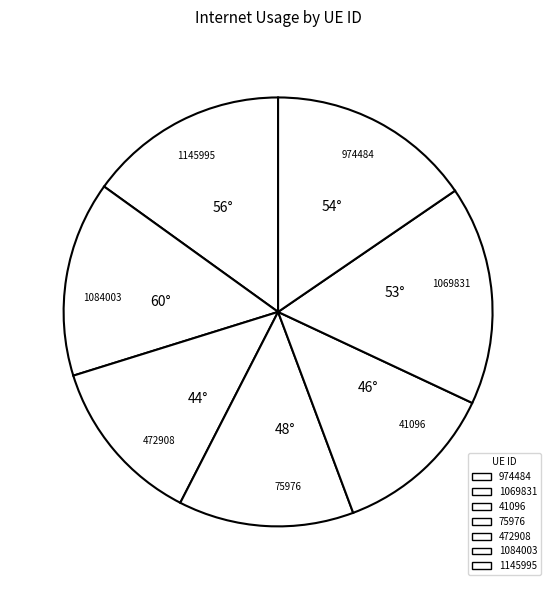

Is the sum of 75976 and 1145995 greater than half?

No